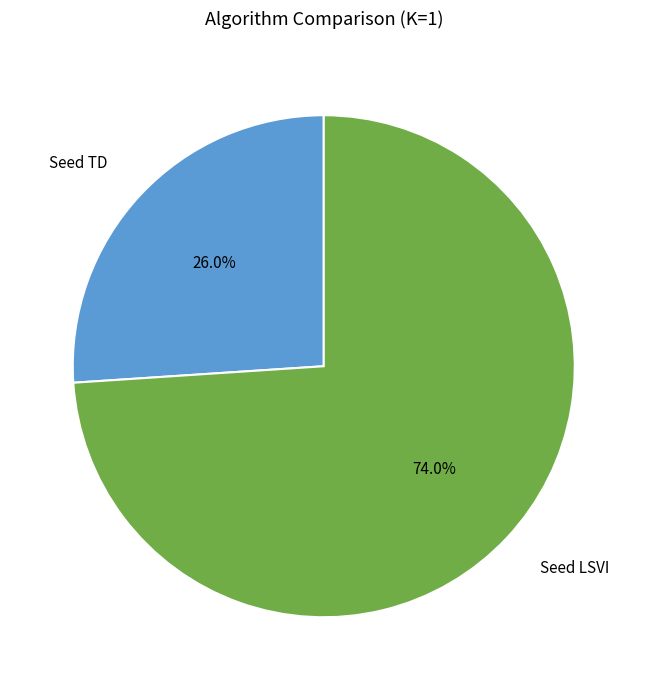

Rank the categories by value from highest to lowest.

Seed LSVI, Seed TD